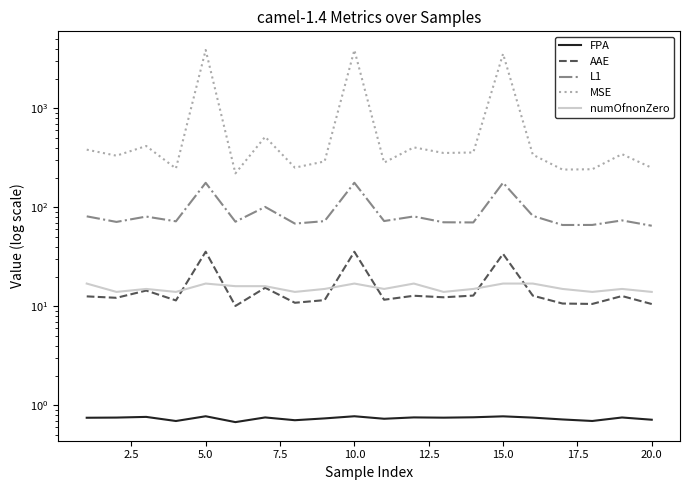

Reading right to left, transcribe all the data shown in this chart.

FPA: 0.7	0.8	0.7	0.7	0.8	0.8	0.8	0.8	0.8	0.7	0.8	0.7	0.7	0.8	0.7	0.8	0.7	0.8	0.8	0.8
AAE: 10.6	12.7	10.6	10.7	12.8	33.9	12.9	12.4	12.8	11.7	35.6	11.6	10.9	15.4	10.1	35.7	11.5	14.4	12.2	12.6
L1: 65.2	73.8	66.4	66.3	82.1	177.4	70.4	70.7	81.0	72.7	177.3	72.6	68.6	101.0	71.6	177.0	72.3	80.7	71.3	81.2
MSE: 250.8	344.5	242.7	240.6	340.3	3553.2	358.2	354.0	403.4	283.1	3880.9	291.0	251.9	515.8	220.5	3887.4	246.8	416.5	332.5	382.6
numOfnonZero: 14.0	15.0	14.0	15.0	17.0	17.0	15.0	14.0	17.0	15.0	17.0	15.0	14.0	16.0	16.0	17.0	14.0	15.0	14.0	17.0